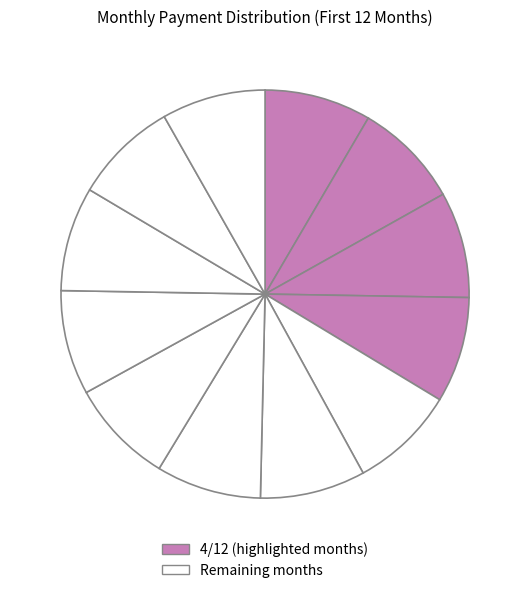

To the nearest percent, what is the average slice percentage?

8%